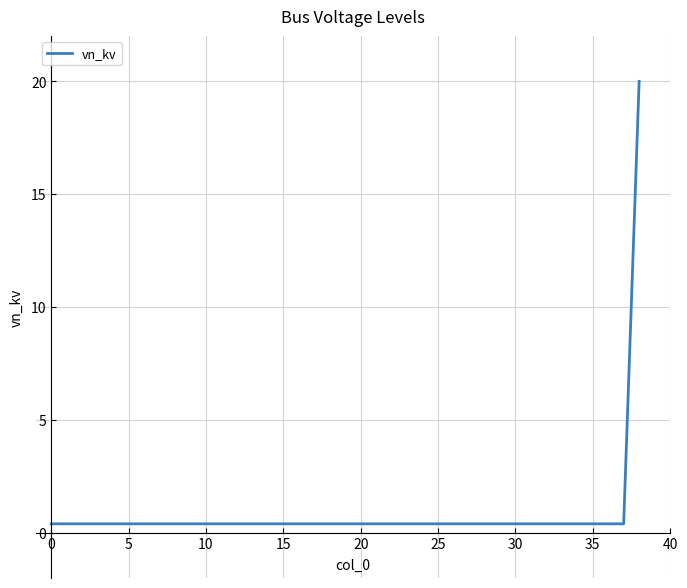

What is the minimum value shown in the chart?

0.4